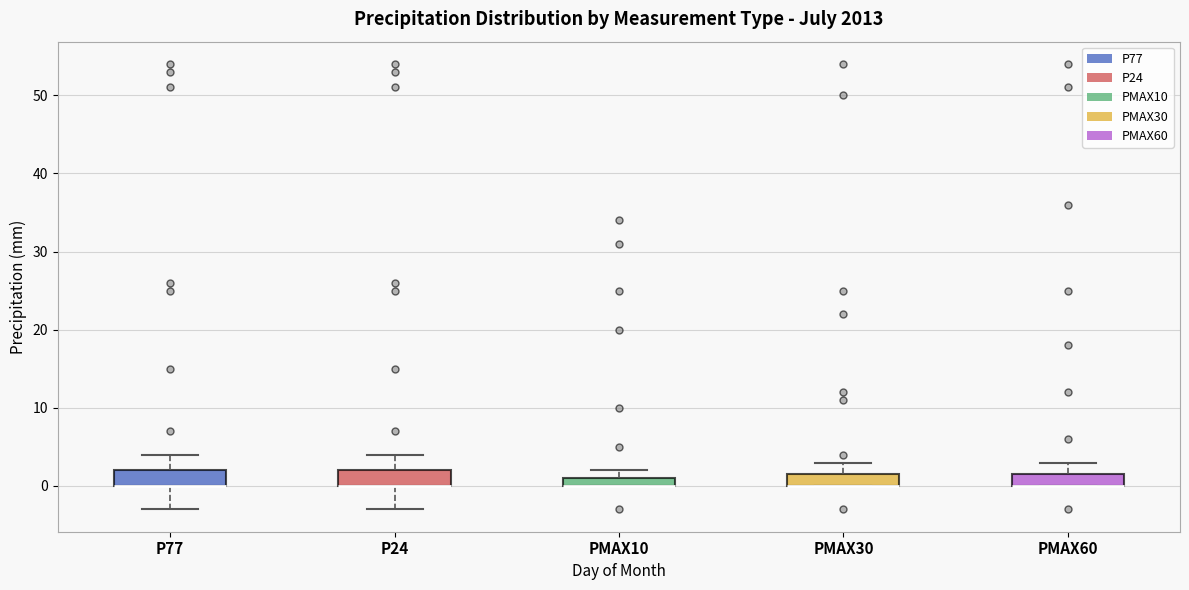

Where is the upper edge of the box for P77 on the y-axis? The values are not printed on the chart, so give them approximately, as read against the axis.

2